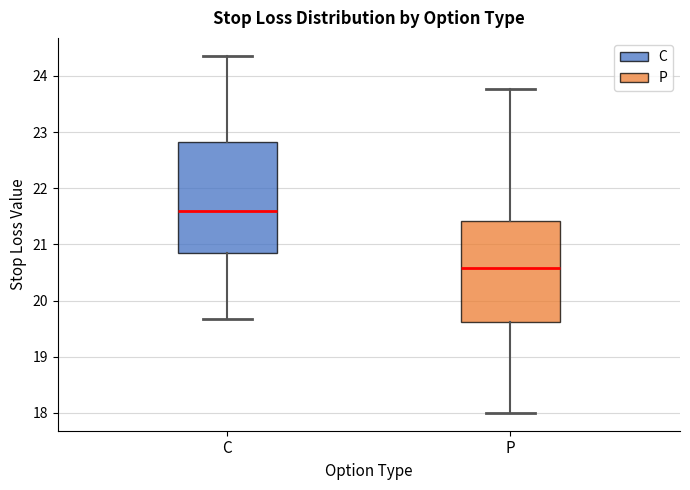

Reading left to right, transcribe this box plot: for each box, give where its median line is, the range the box spans, and where its two whiskers end, as read against the y-axis. The values are not printed on the chart, so give them approximately, as read against the axis.

C: median 21.6, box 20.9 to 22.8, whiskers 19.7 to 24.4
P: median 20.6, box 19.6 to 21.4, whiskers 18.0 to 23.8